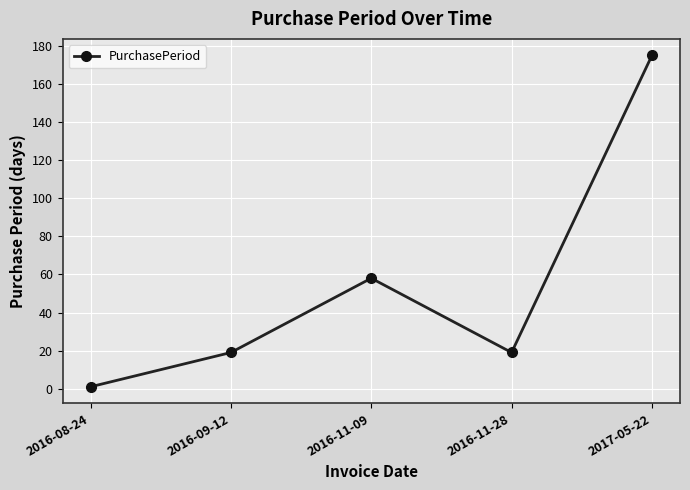

The chart shows a value of 19 at 2016-09-12. True or false?

True